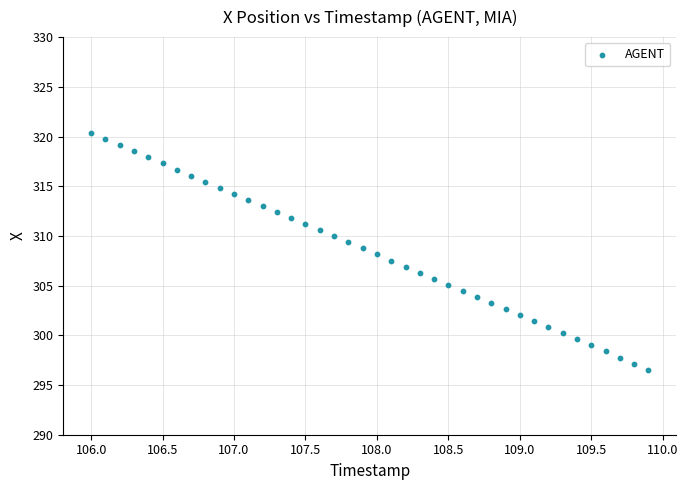

What is the range of X values (max minus min)?

3.9